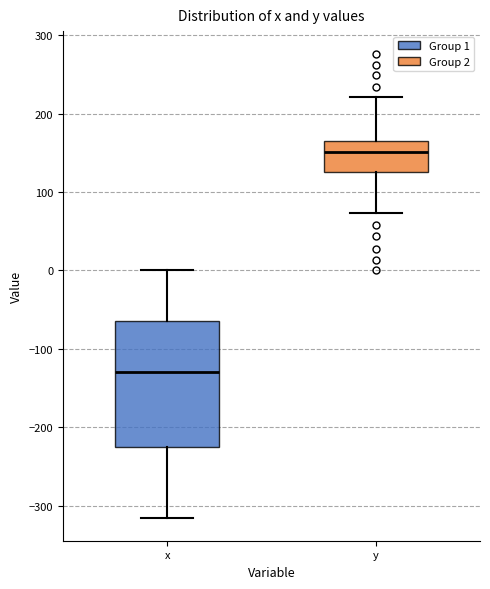

Reading left to right, read every box against the y-axis: the position of its median line, the range the box covers, and the ends of its whiskers. The values are not printed on the chart, so give them approximately, as read against the axis.

x: median -130, box -220 to -70, whiskers -320 to 0
y: median 150, box 130 to 160, whiskers 70 to 220